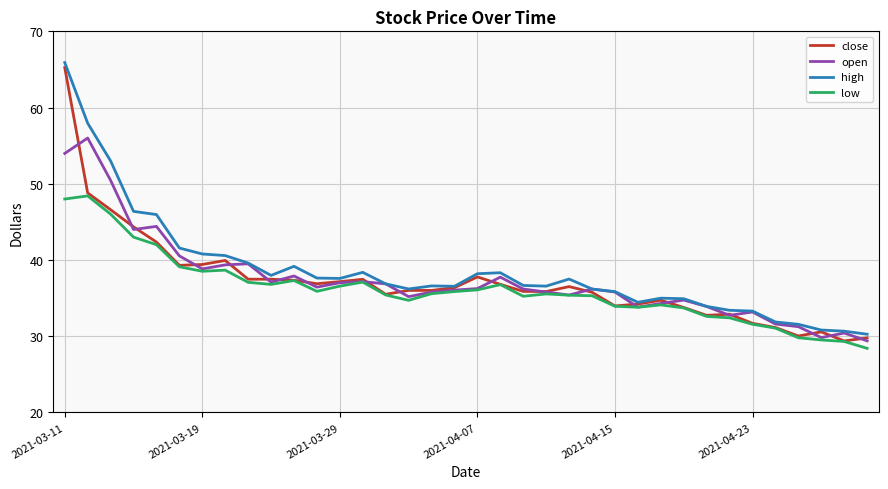

What is the lowest value of the high series?

30.3